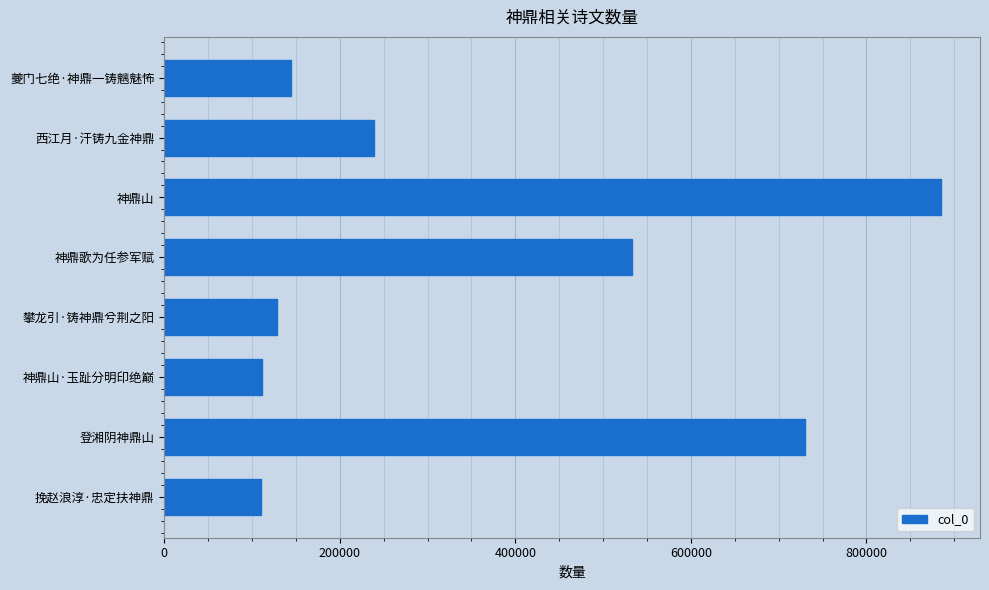

At which category does the chart reach its peak across all series?

神鼎山